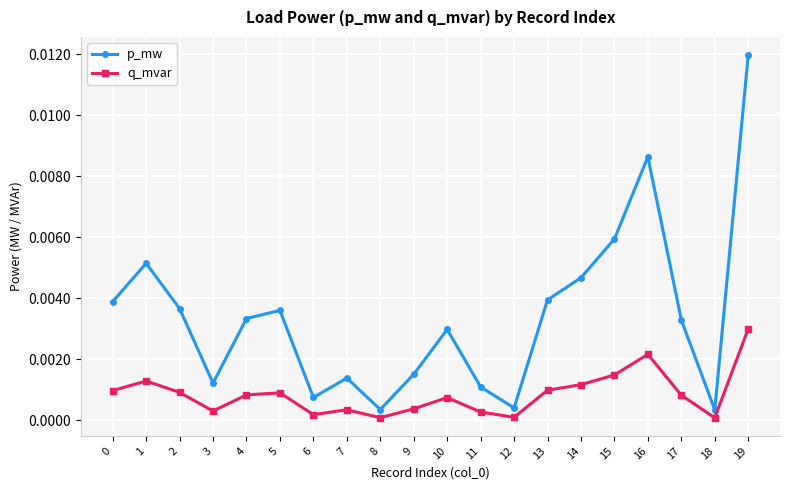

True or false: q_mvar has a value of 0.0 at 11.

True